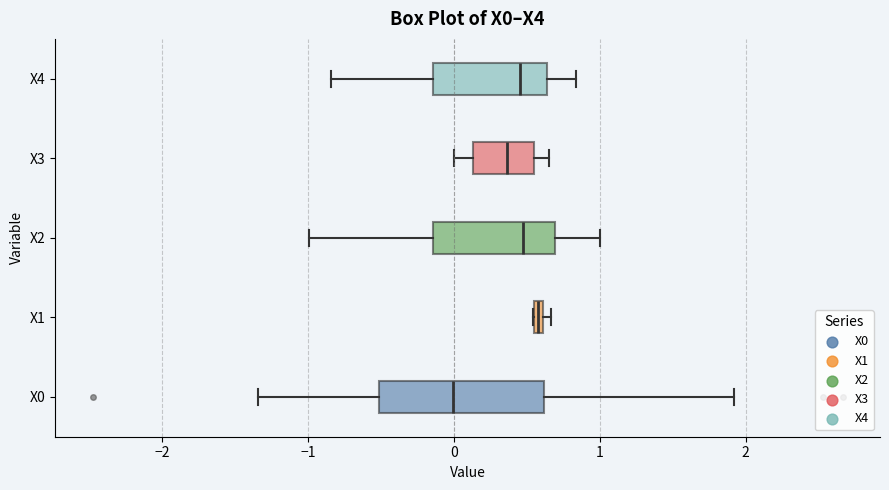

Which box's median line is the furthest to the right?

X1